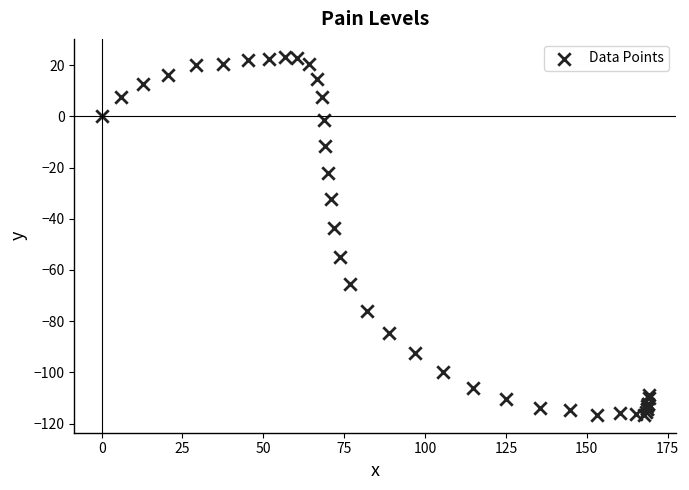

What Y value in the scatter plot is closest to -46?

-43.7